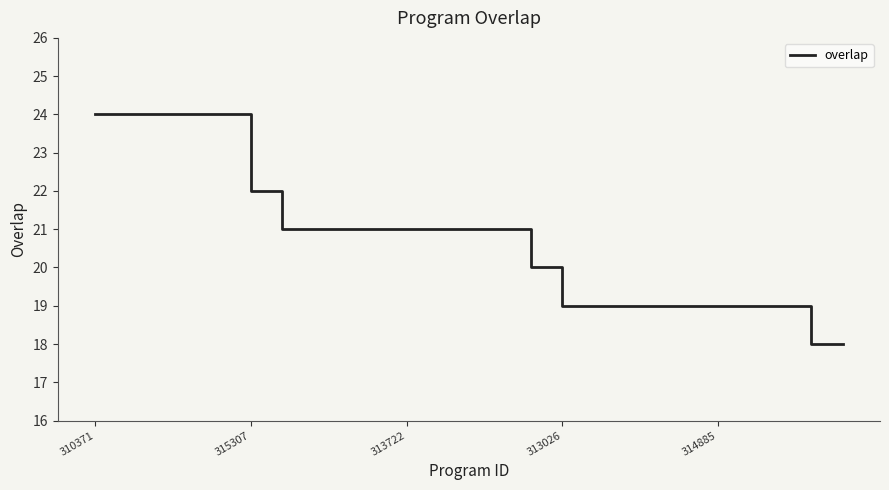

How many lines are shown in the chart?

1